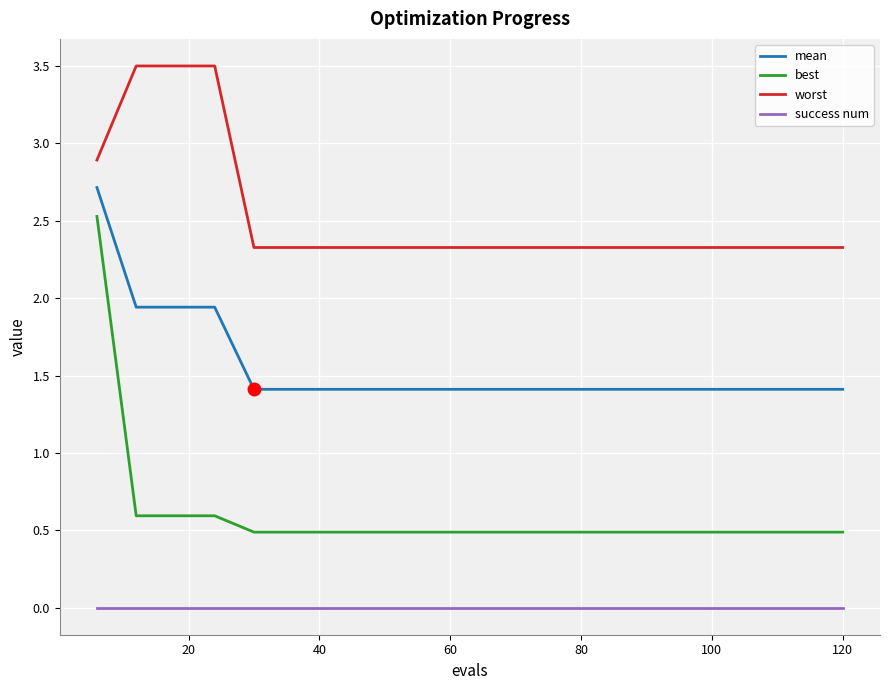

What is the average value of the best series?

0.6